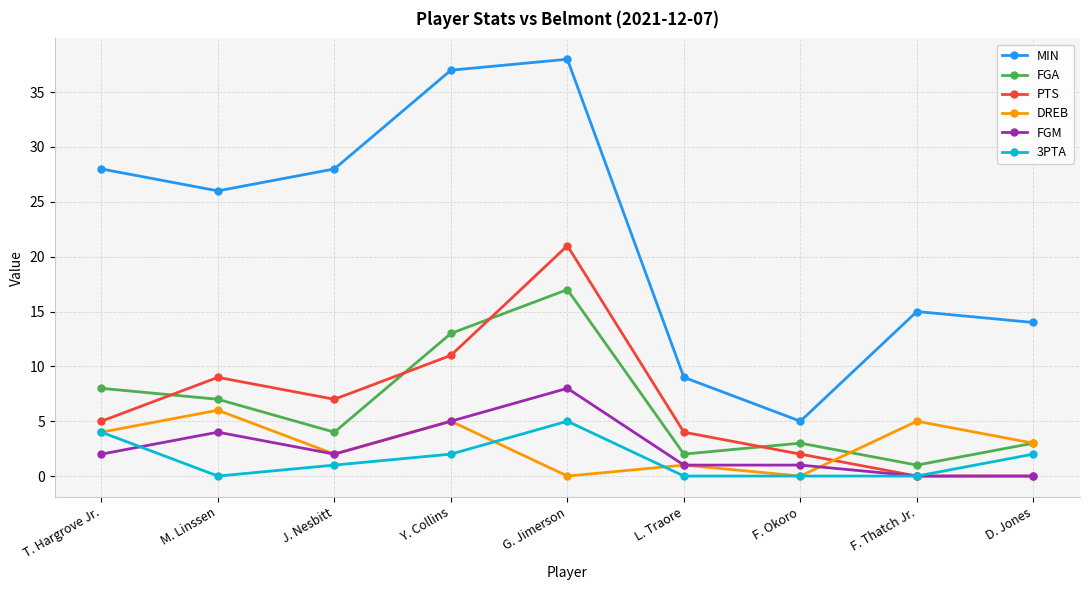

At G. Jimerson, list the series in order from smallest to largest.

DREB, 3PTA, FGM, FGA, PTS, MIN